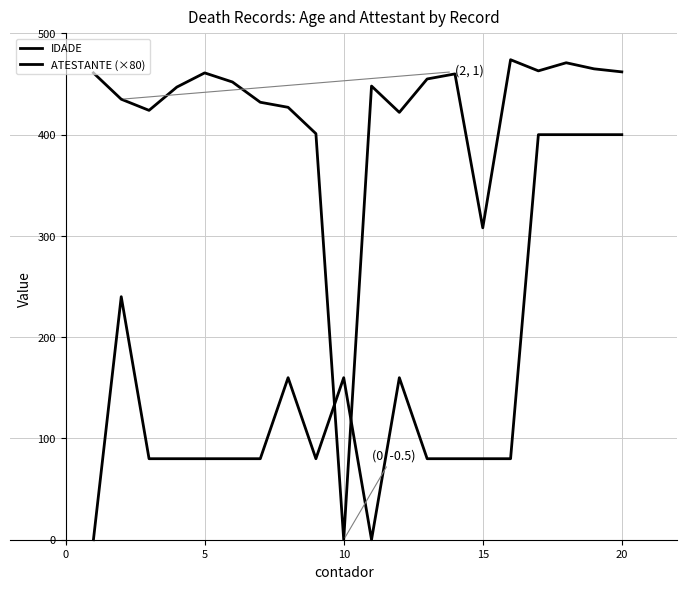

What is the difference between the maximum and minimum values in the ATESTANTE (×80) series?

400